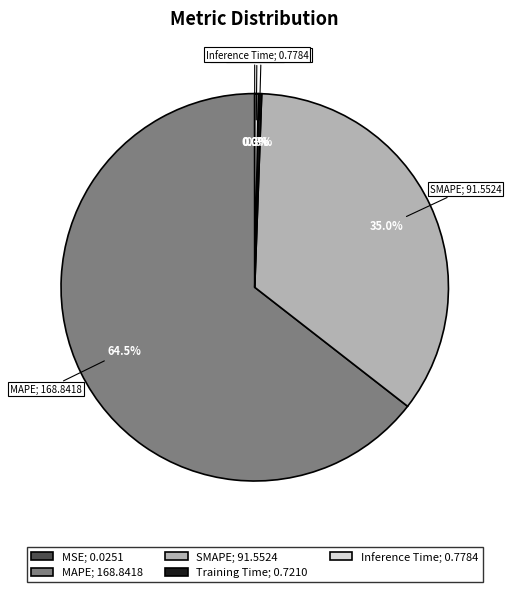

Does any single category account for the majority?

Yes